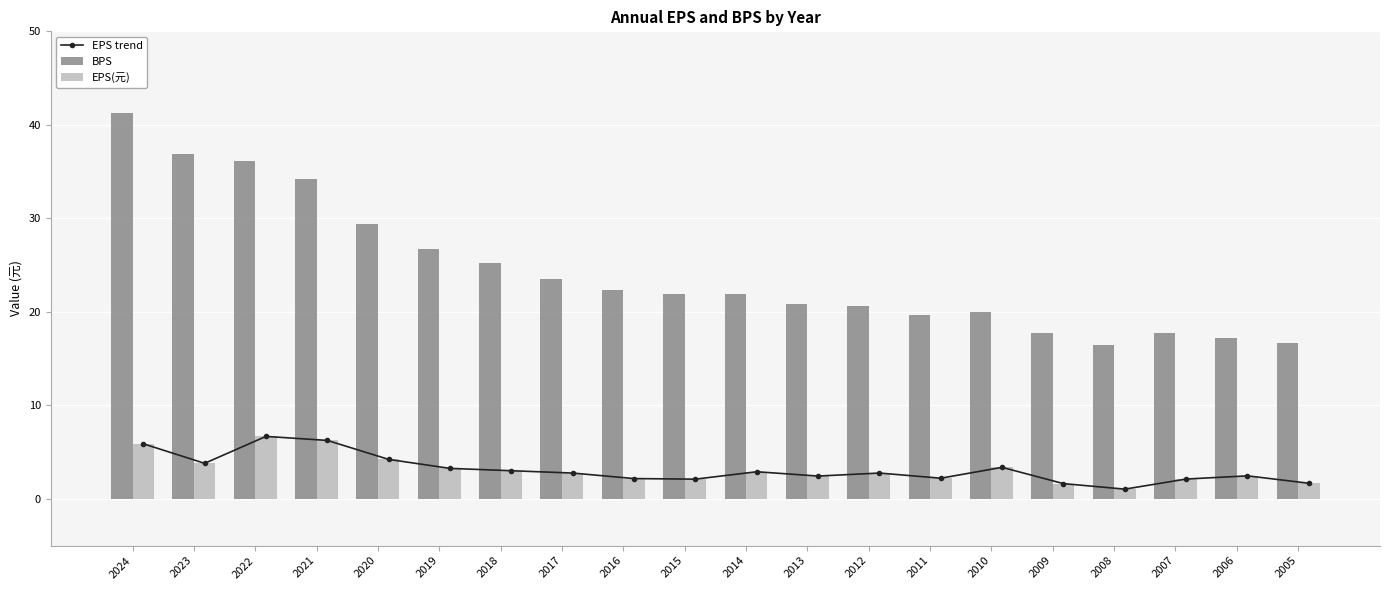

At which label does EPS(元) first exceed 2?

2024